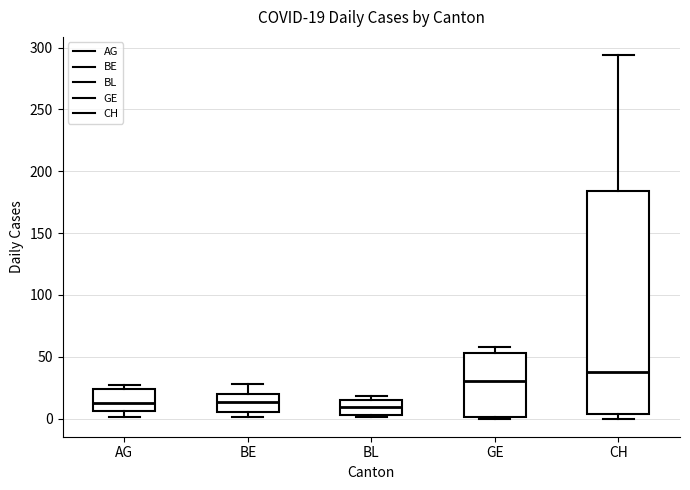

Which box is the tallest, from its lower edge to its upper edge?

CH